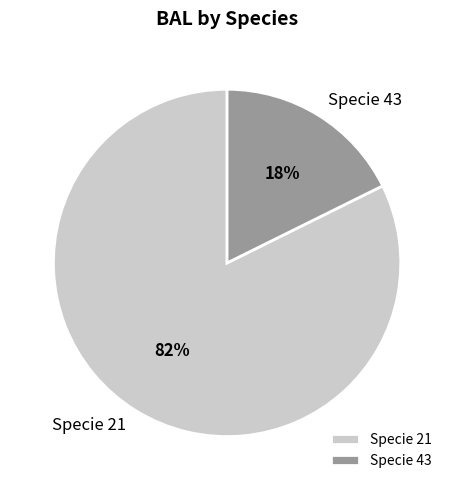

Which has a higher value, Specie 21 or Specie 43?

Specie 21